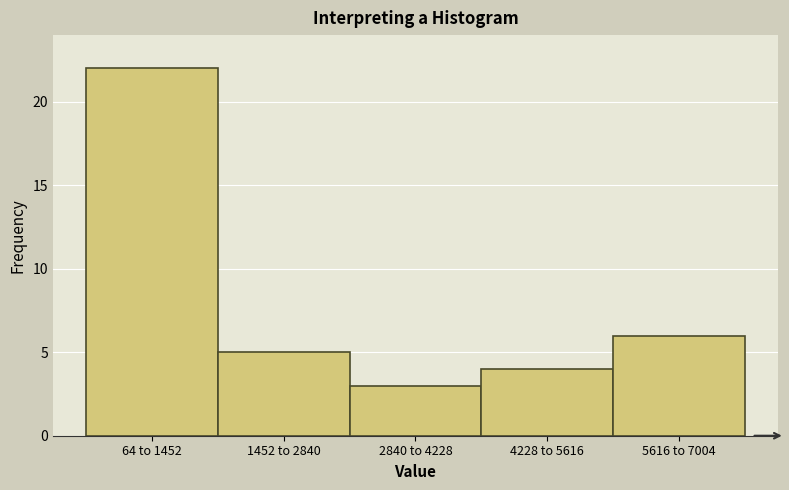

Reading left to right, transcribe all the data shown in this chart.

22	5	3	4	6